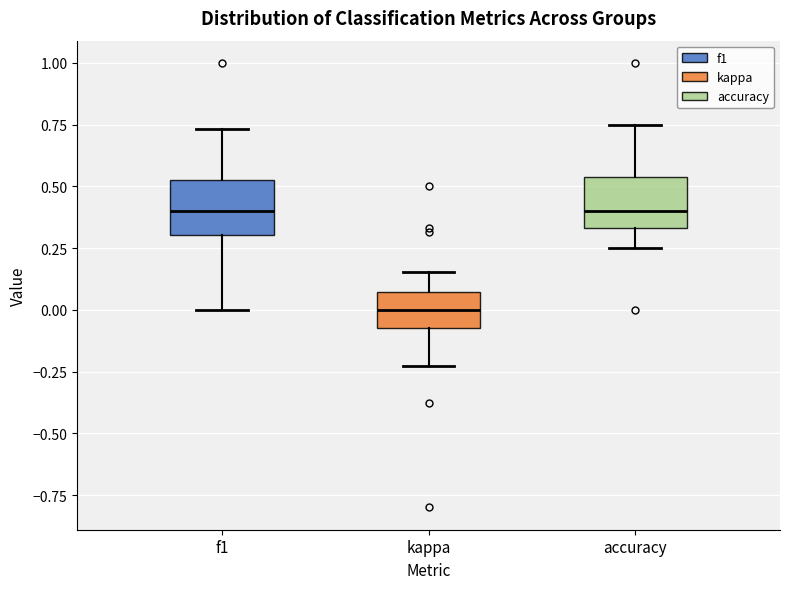

Where does the median line of the box for accuracy sit on the y-axis? The values are not printed on the chart, so give them approximately, as read against the axis.

0.40